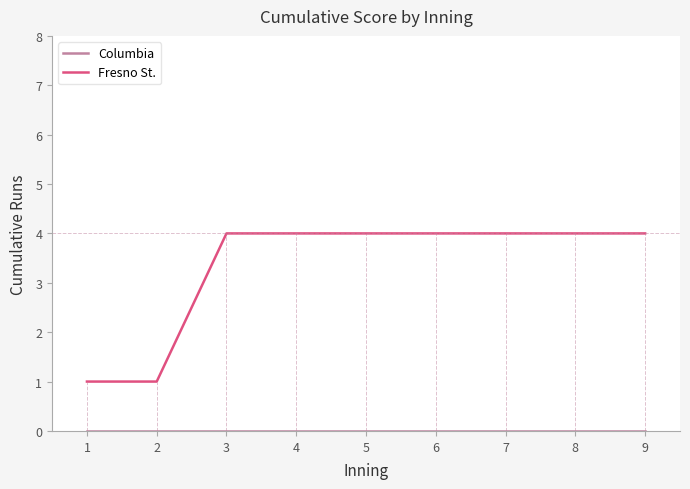

Which series changed the most between 2 and 3?

Fresno St.